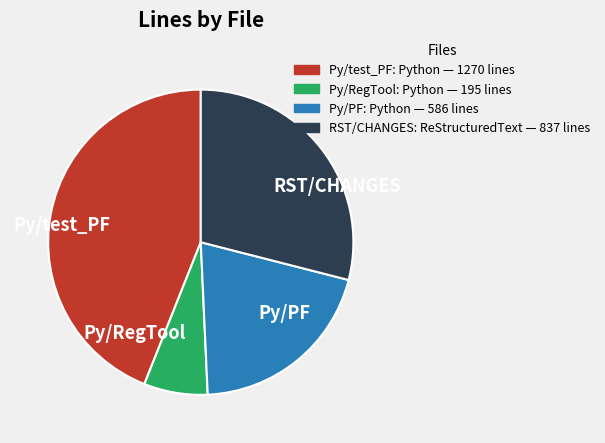

Combined, do Py/PF and Py/test_PF account for over 50%?

Yes